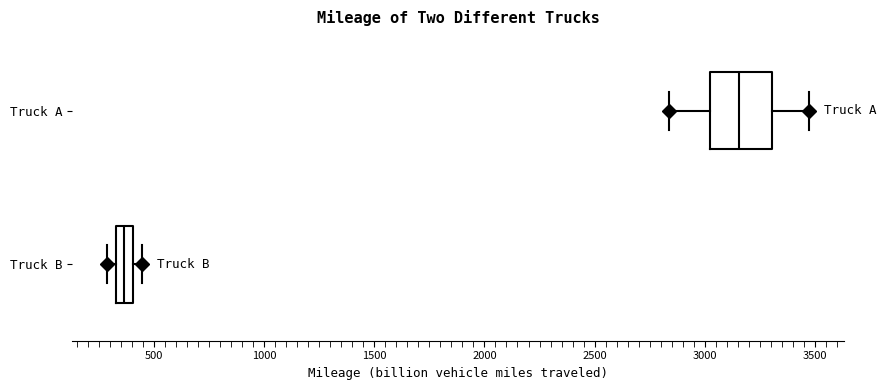

Comparing the boxes themselves (not the whiskers), which one is the widest?

Truck A